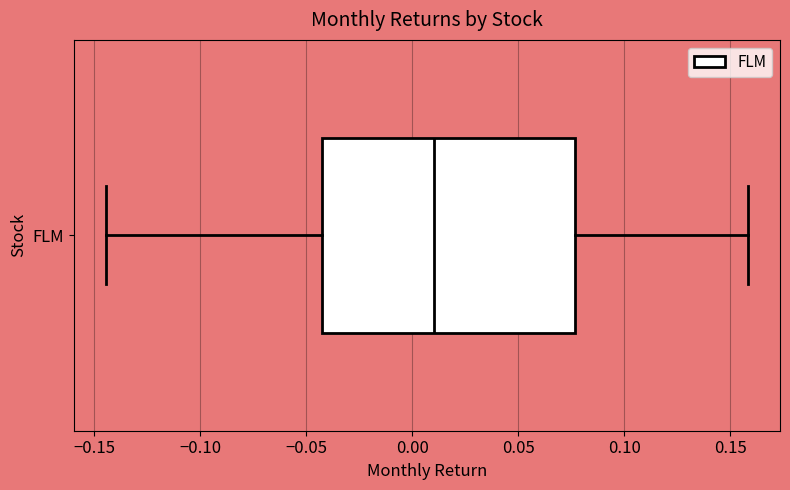

Read this box plot against the x-axis: the position of the median line, the range covered by the box, and the ends of both whiskers. The values are not printed on the chart, so give them approximately, as read against the axis.

median 0.010, box -0.040 to 0.075, whiskers -0.145 to 0.160